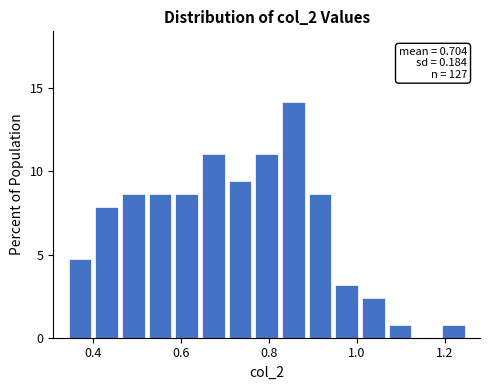

Read against the x-axis, roughly where is the centre of the tallest bar?

0.86